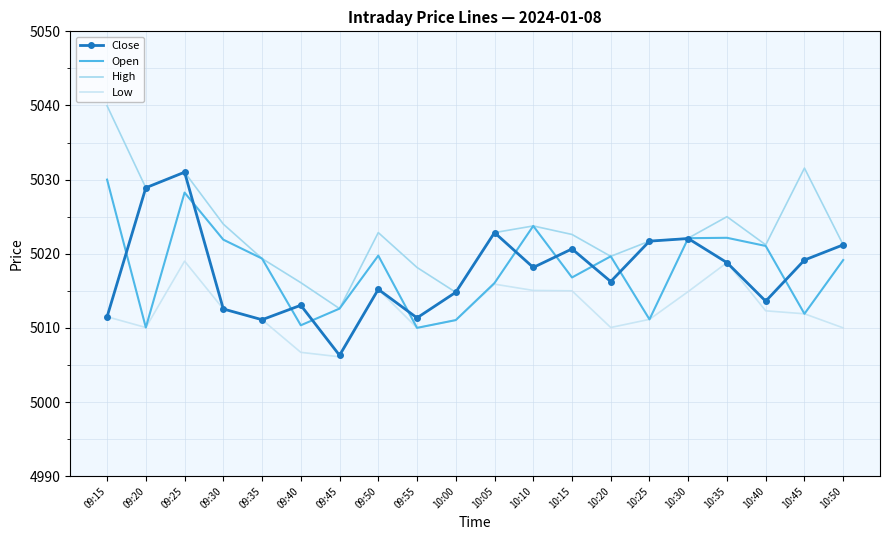

The value of Close at 10:25 is 5021.7. True or false?

True